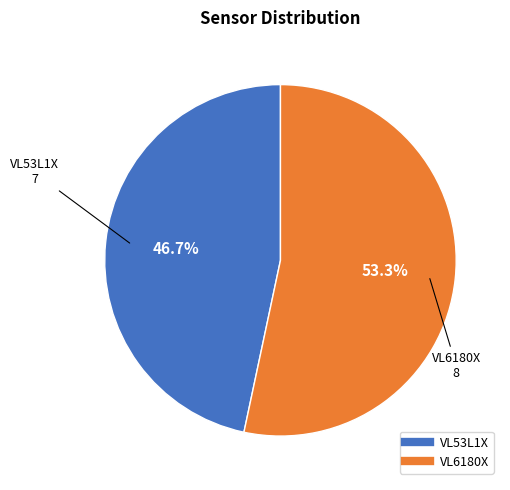

Which category accounts for the majority?

VL6180X